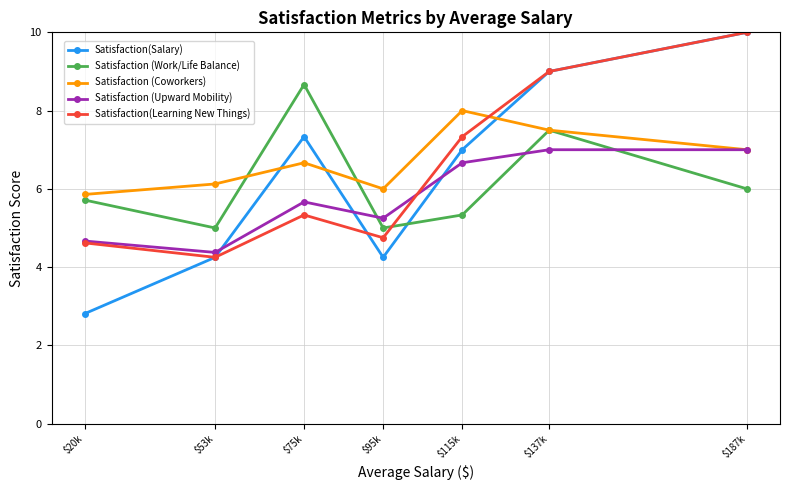

How many Satisfaction (Upward Mobility) values are between 4 and 7?

7